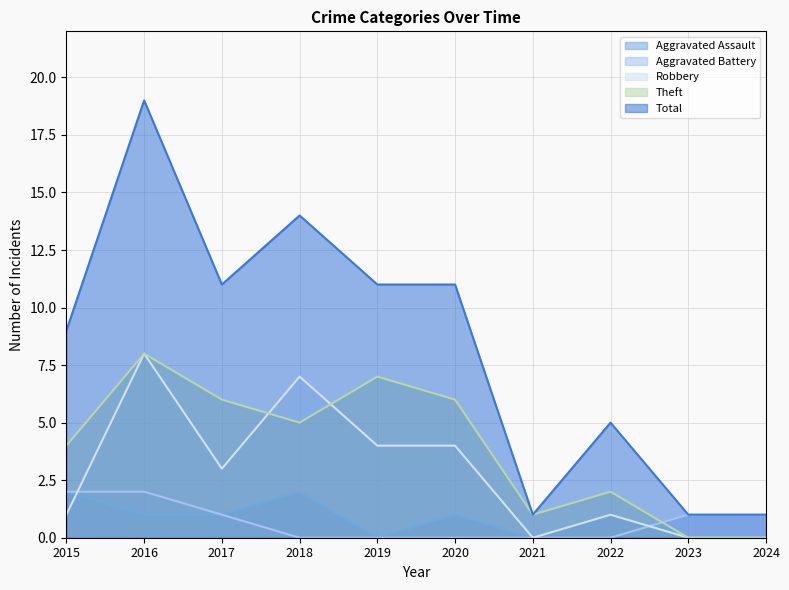

At how many categories does at least one series exceed 4?

7